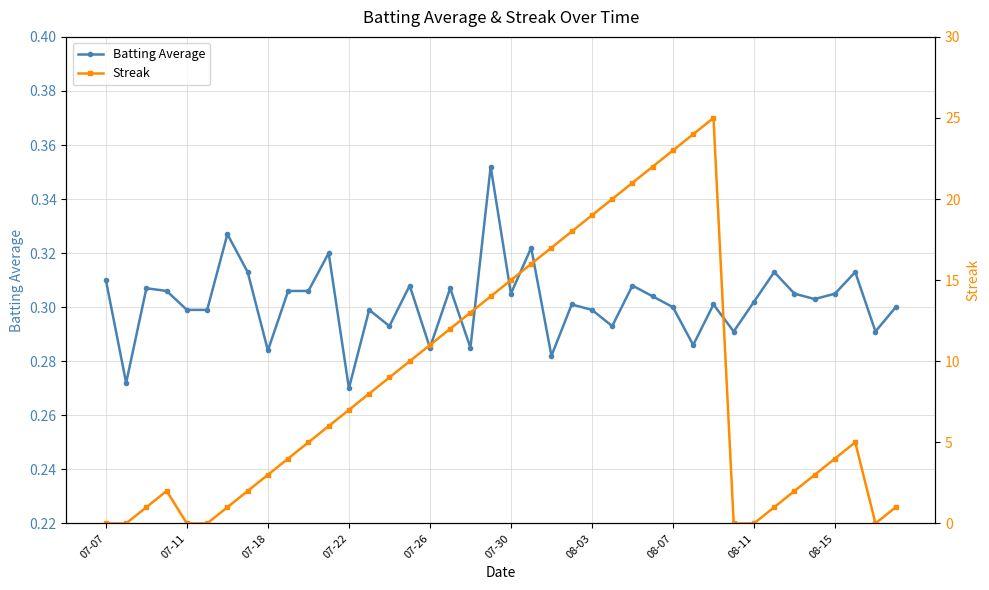

True or false: Batting Average has a value of 0.1 at 30.

False